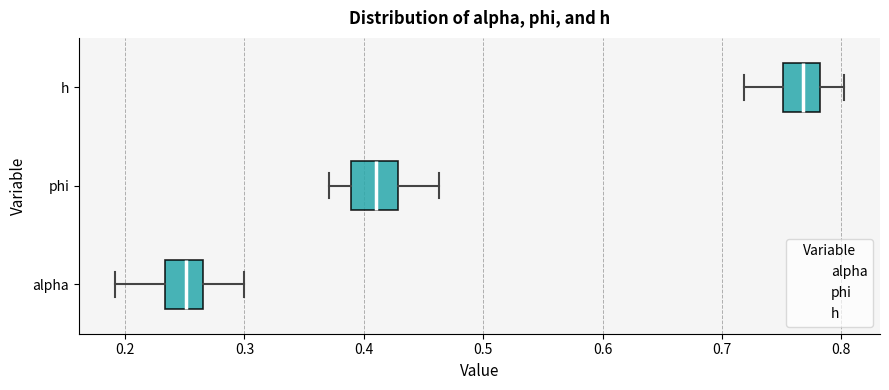

Which box's median line is the furthest to the left?

alpha